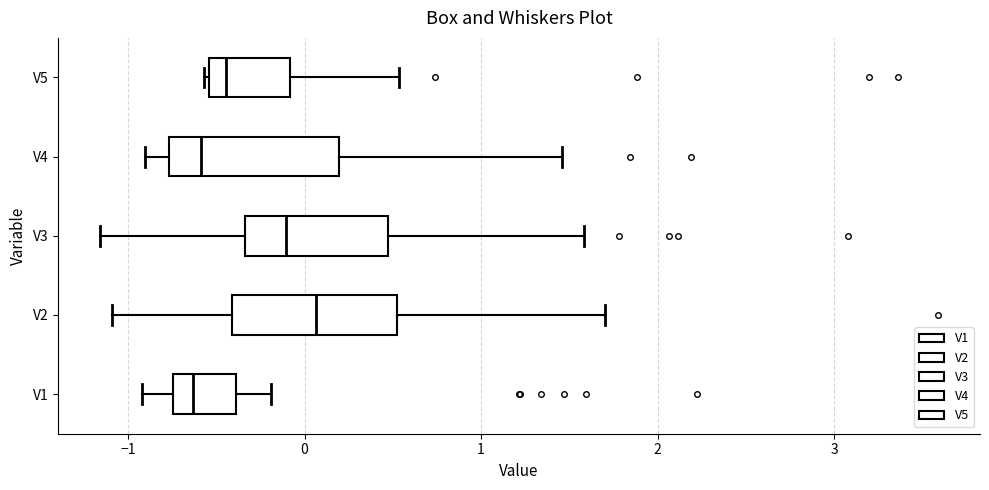

Where does the right whisker of the box for V5 end on the x-axis? The values are not printed on the chart, so give them approximately, as read against the axis.

0.5